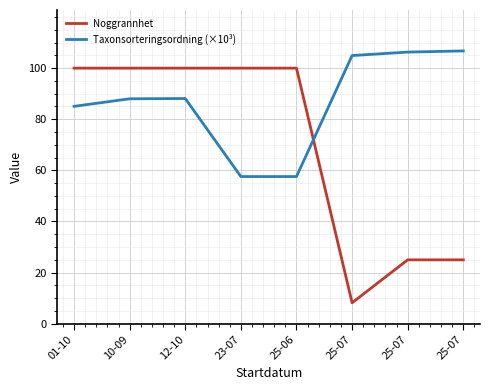

True or false: Taxonsorteringsordning (×10³) and Noggrannhet intersect in this chart.

True